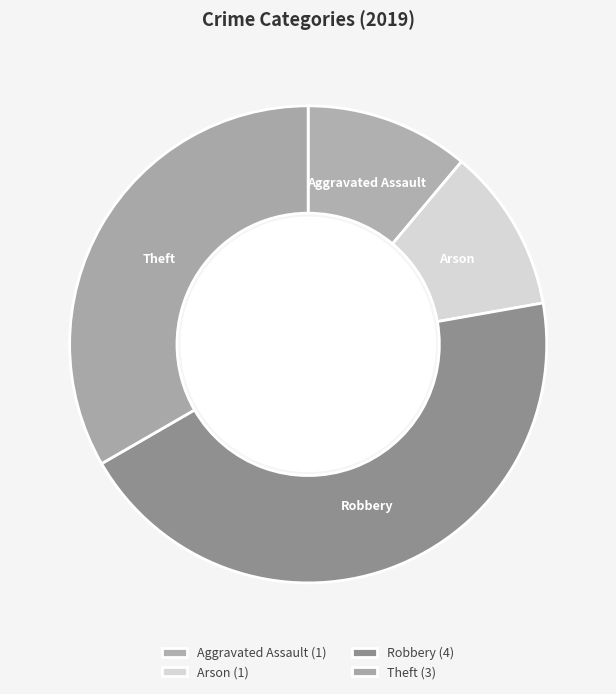

What is the ratio of the value at Theft to the value at Arson?

3.0